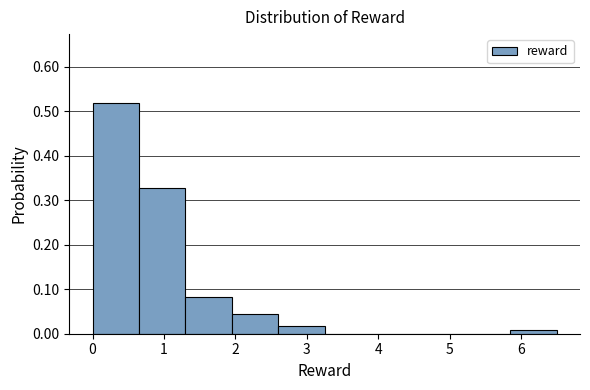

Reading left to right, list every bar in this chart as the range it spans on the x-axis followed by its height. Neither the bar edges nor the heights are printed on the chart, so give them approximately, as read against the axes.

0.00 to 0.65: 0.52
0.65 to 1.30: 0.33
1.30 to 1.95: 0.08
1.95 to 2.60: 0.05
2.60 to 3.25: 0.02
3.25 to 3.90: 0
3.90 to 4.55: 0
4.55 to 5.20: 0
5.20 to 5.85: 0
5.85 to 6.50: under 0.01